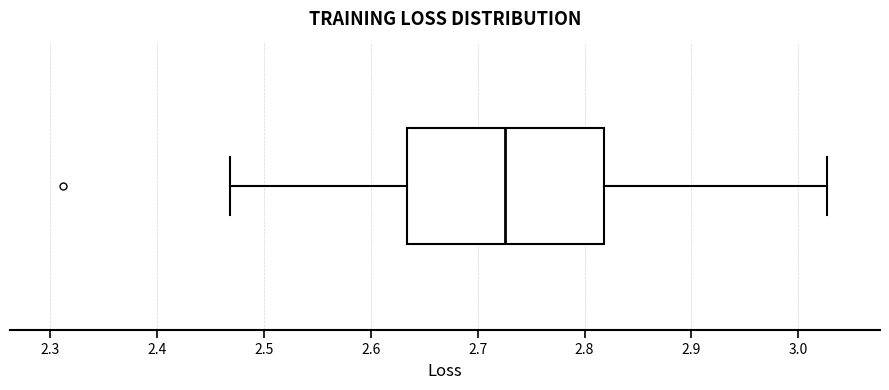

Transcribe this box plot: give where the median line is, the range the box spans, and where the two whiskers end, as read against the x-axis. The values are not printed on the chart, so give them approximately, as read against the axis.

median 2.73, box 2.63 to 2.82, whiskers 2.47 to 3.03